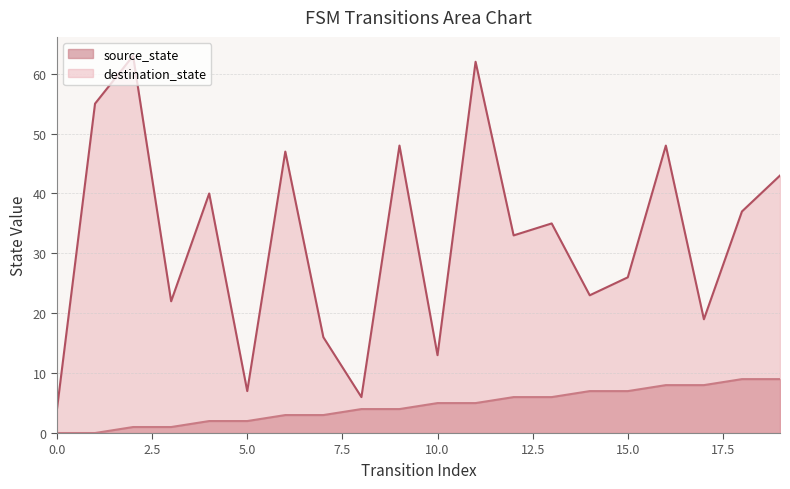

Rank the series by their maximum value, from lowest to highest.

source_state, destination_state